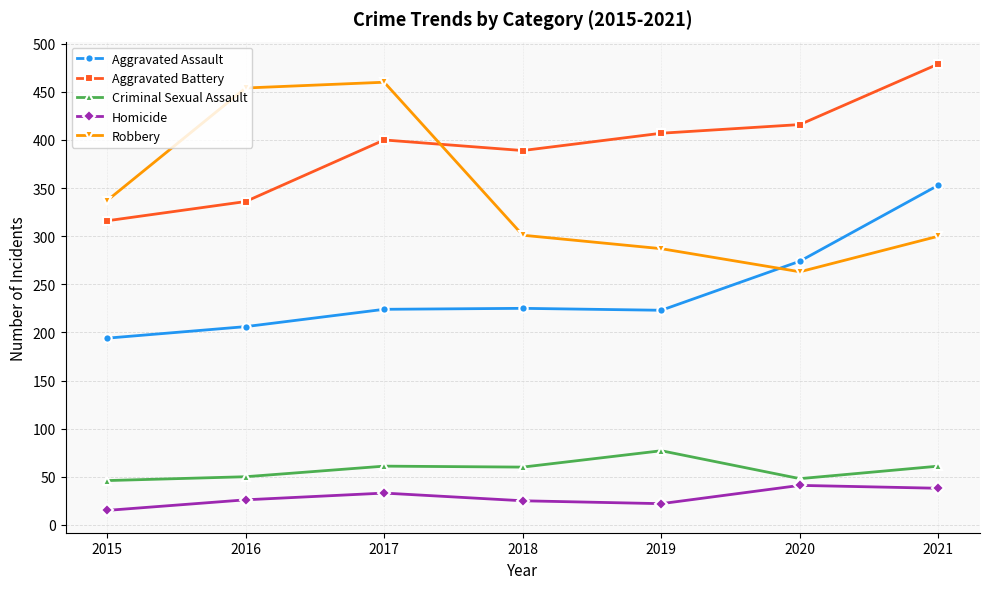

Rank the series by their maximum value, from highest to lowest.

Aggravated Battery, Robbery, Aggravated Assault, Criminal Sexual Assault, Homicide